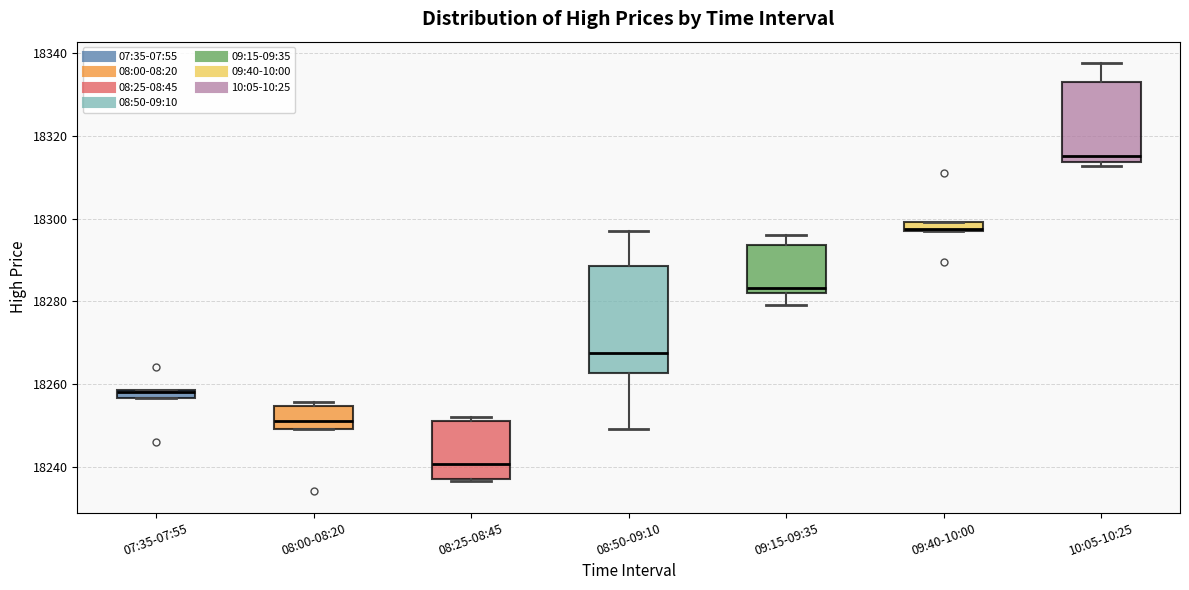

Comparing the boxes themselves (not the whiskers), which one is the tallest?

08:50-09:10